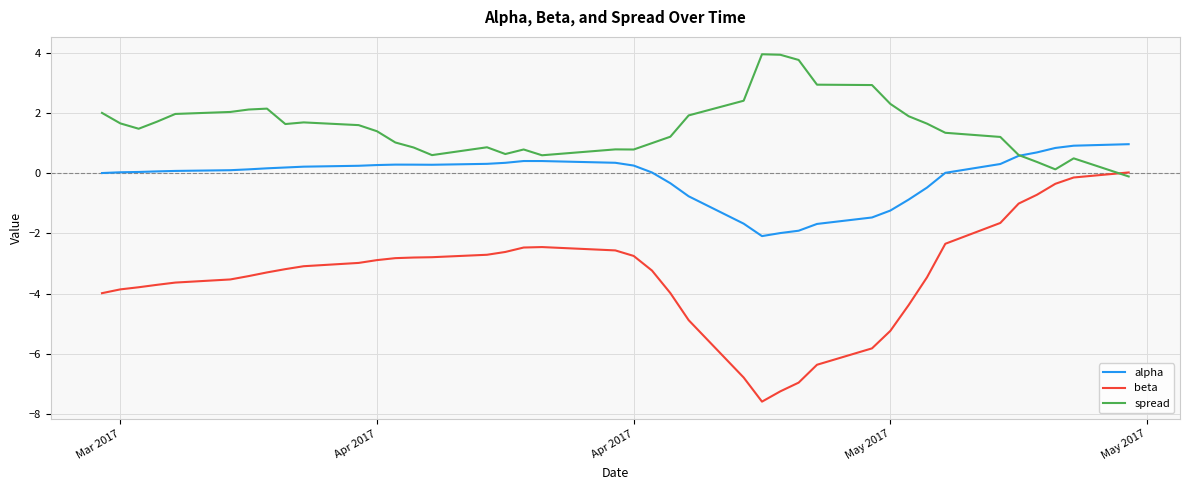

After their last crossing, which series has the higher values: spread or alpha?

alpha